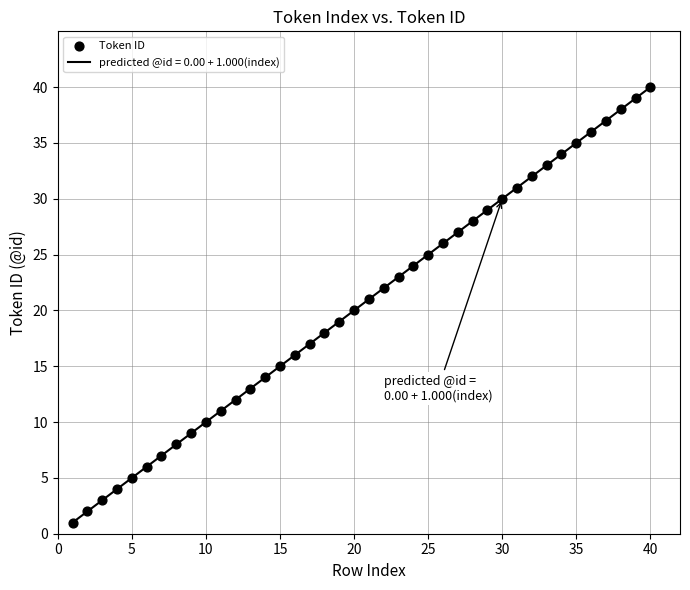

What is the greatest value displayed?

40.0